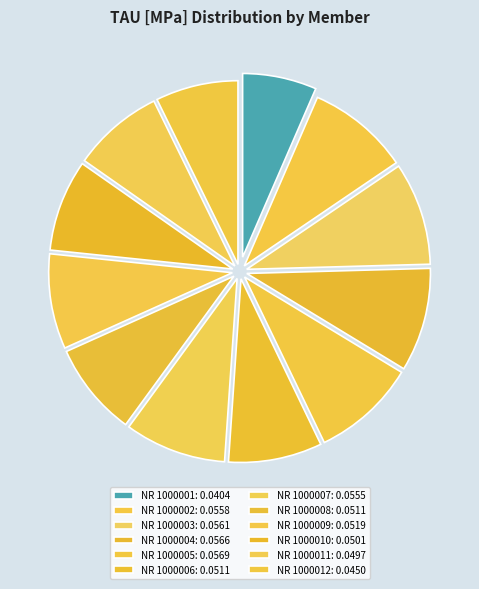

Which category has the biggest portion of the pie?

NR 1000005